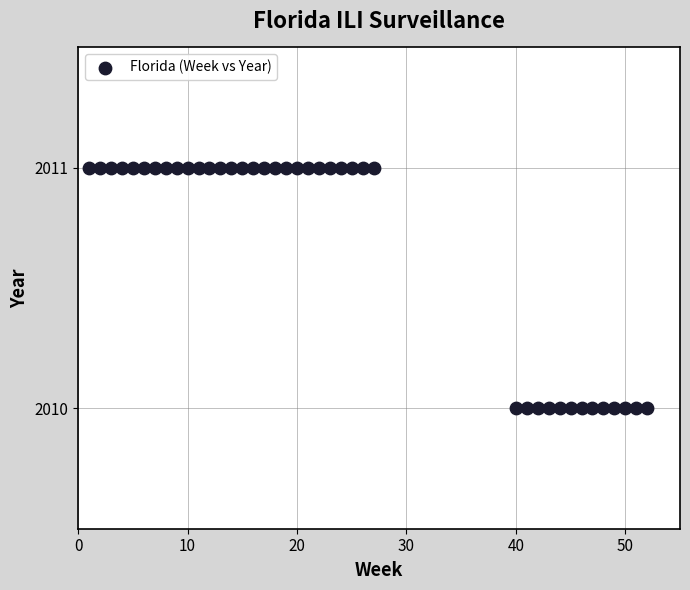

What is the range of X values (max minus min)?

51